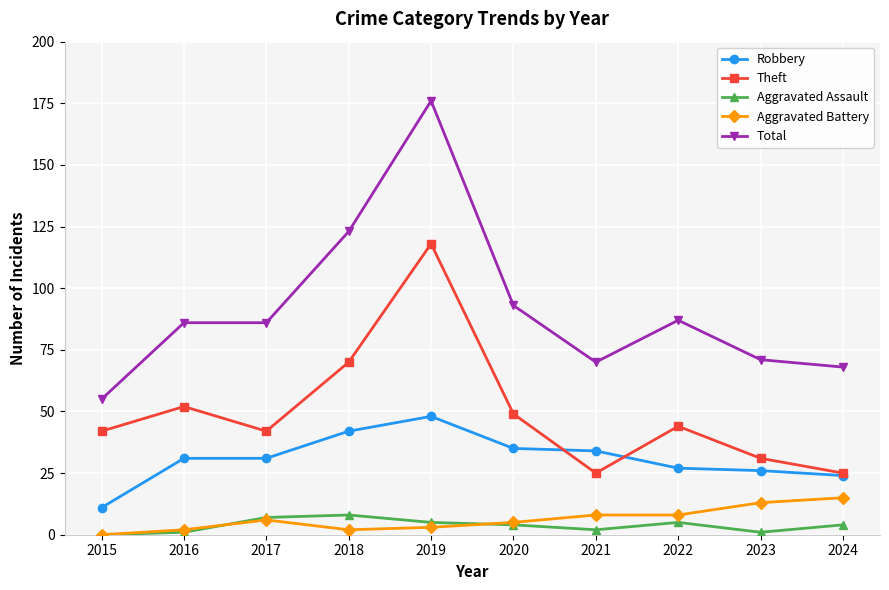

How many distinct data groups are displayed?

5